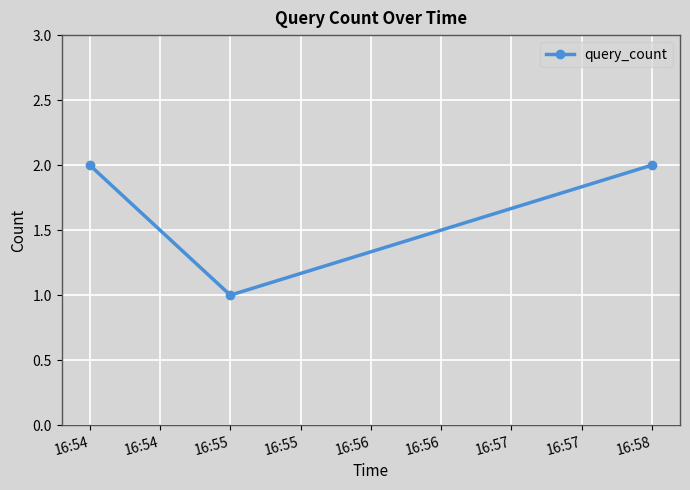

The value at 16:58 is 2. True or false?

True